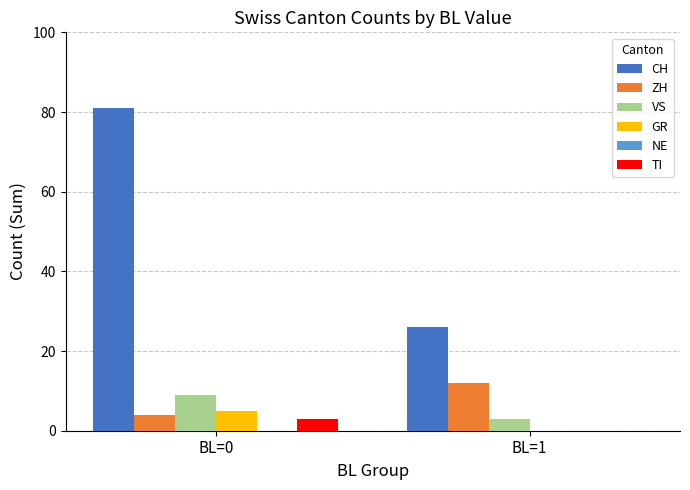

Is the value of GR at BL=1 greater than the value of CH at BL=1?

No